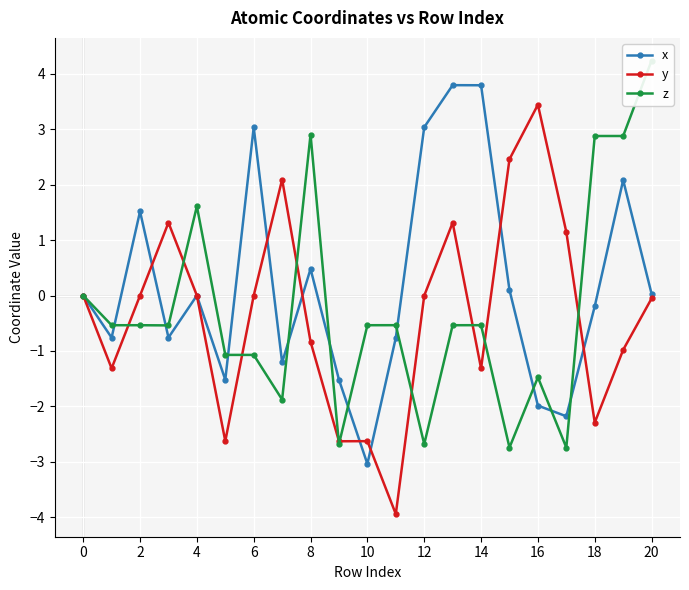

Reading left to right, what are all the values shown in this chart?

x: 0.0	-0.8	1.5	-0.8	-0.0	-1.5	3.0	-1.2	0.5	-1.5	-3.0	-0.8	3.0	3.8	3.8	0.1	-2.0	-2.2	-0.2	2.1	0.0
y: 0.0	-1.3	-0.0	1.3	0.0	-2.6	-0.0	2.1	-0.8	-2.6	-2.6	-3.9	-0.0	1.3	-1.3	2.5	3.4	1.1	-2.3	-1.0	-0.1
z: 0.0	-0.5	-0.5	-0.5	1.6	-1.1	-1.1	-1.9	2.9	-2.7	-0.5	-0.5	-2.7	-0.5	-0.5	-2.7	-1.5	-2.7	2.9	2.9	4.2